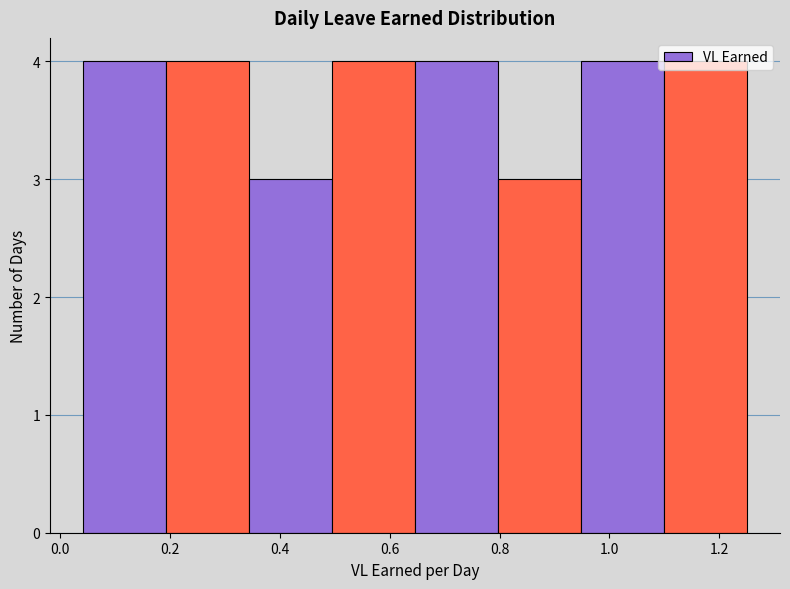

Reading left to right, transcribe this chart: for each bar, give the range it covers on the x-axis and its height. Neither the bar edges nor the heights are printed on the chart, so give them approximately, as read against the axes.

0.04 to 0.20: 4
0.20 to 0.34: 4
0.34 to 0.50: 3
0.50 to 0.64: 4
0.64 to 0.80: 4
0.80 to 0.94: 3
0.94 to 1.10: 4
1.10 to 1.26: 4